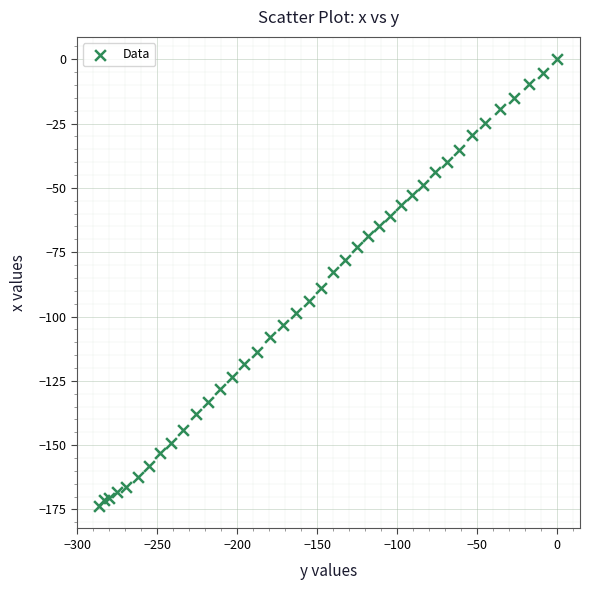

What is the range of X values (max minus min)?

286.1